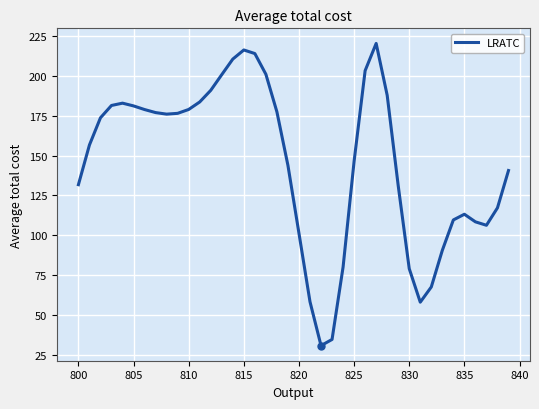

Does the chart display data point markers on the line(s)?

No